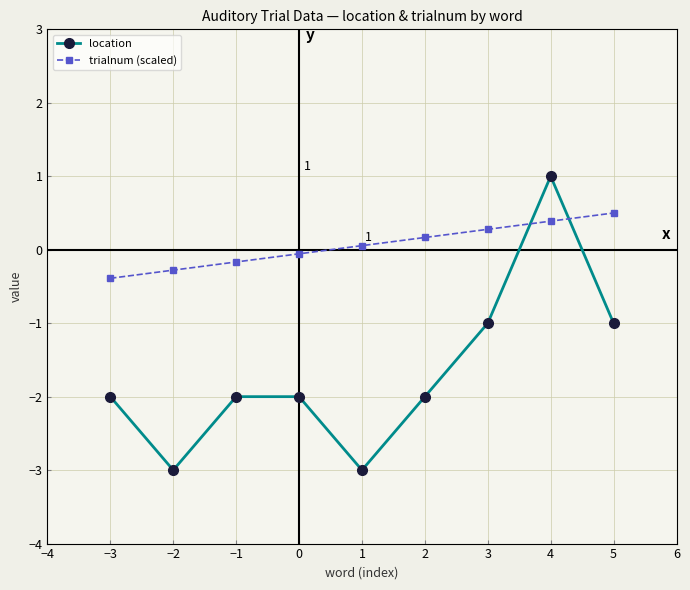

Rank the series at 1 from highest to lowest value.

trialnum (scaled), location